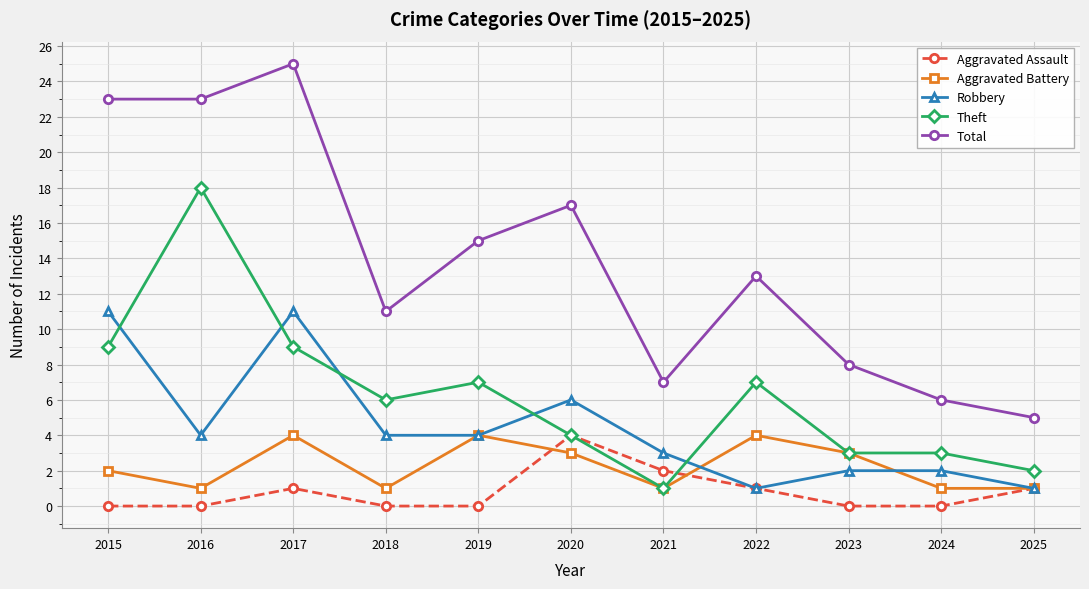

What is the total value across all series at 2017?

50